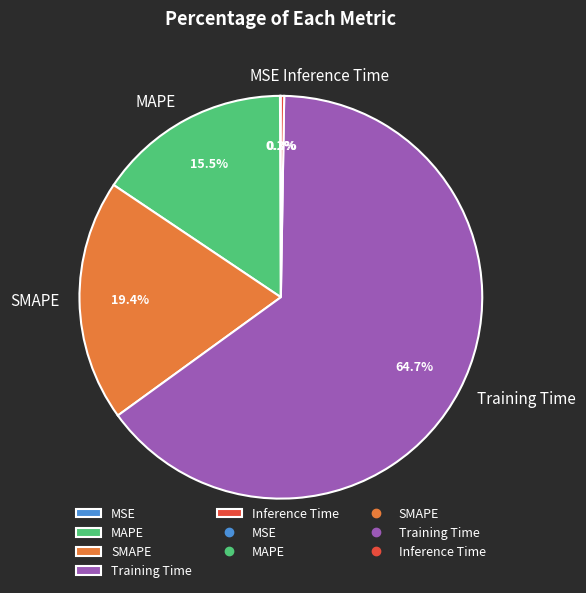

What is the largest slice in the pie chart?

Training Time